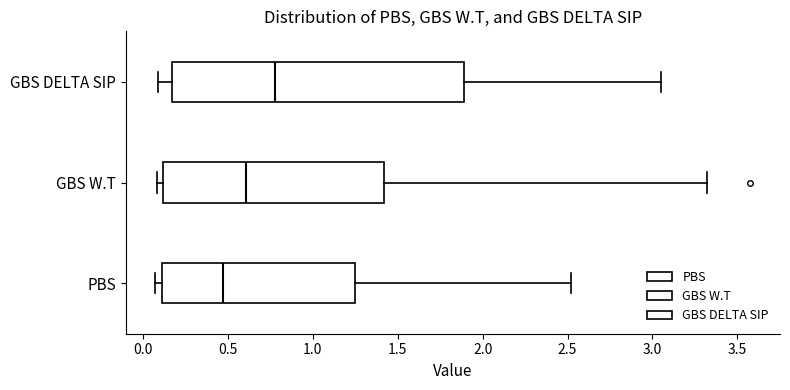

Where does the median line of the box for GBS W.T sit on the x-axis? The values are not printed on the chart, so give them approximately, as read against the axis.

0.60